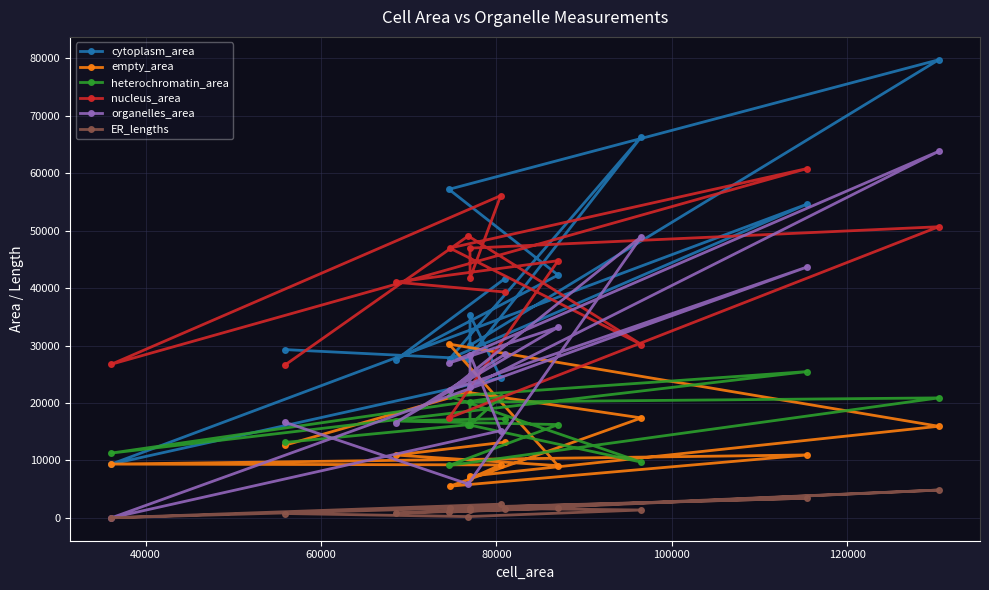

What is the minimum value for heterochromatin_area?

9114.0